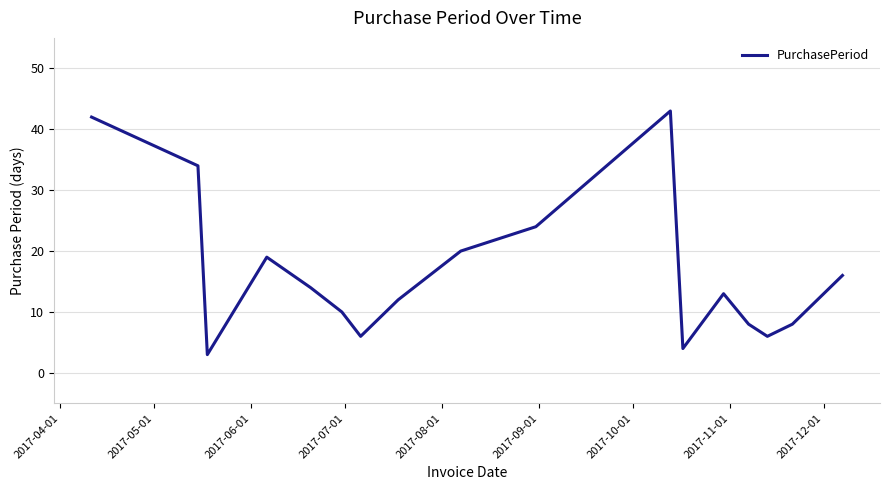

What is the difference between the maximum and minimum values?

40